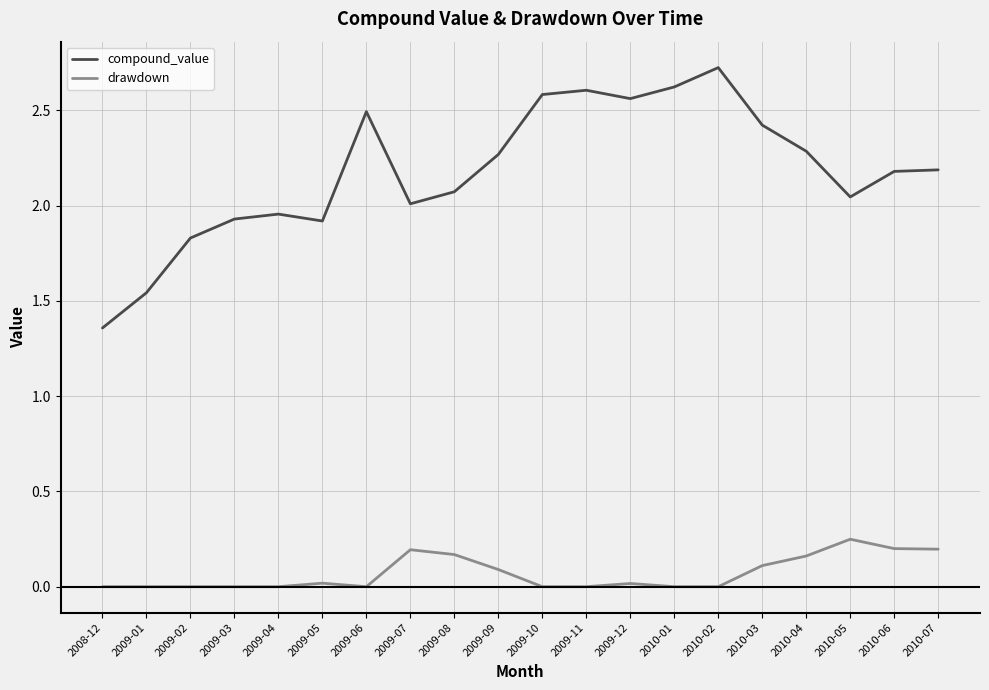

Between 2009-09 and 2010-03, which series saw the biggest shift?

compound_value